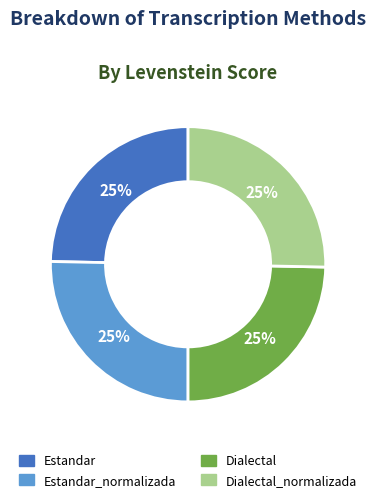

Is there a majority slice in this chart?

No